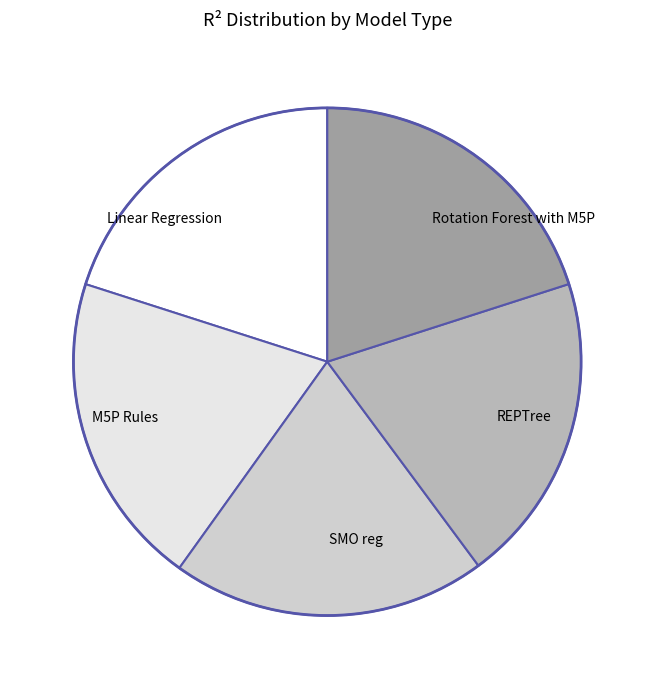

True or false: Linear Regression accounts for 10% of the total.

False